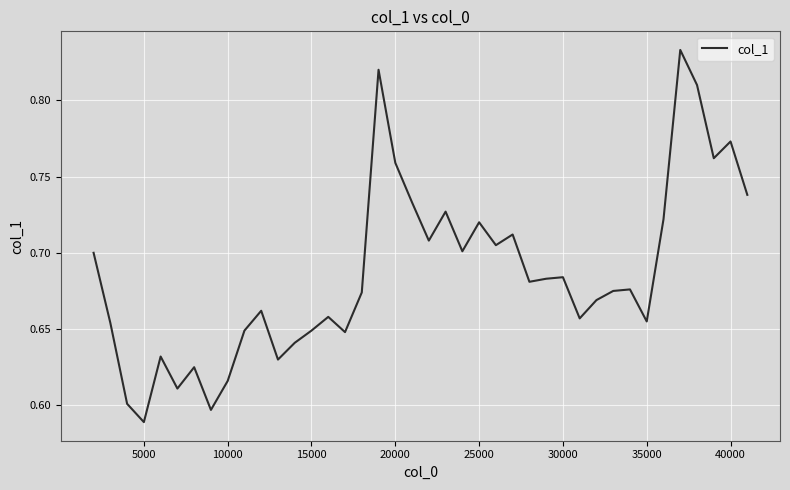

How many lines are shown in the chart?

1